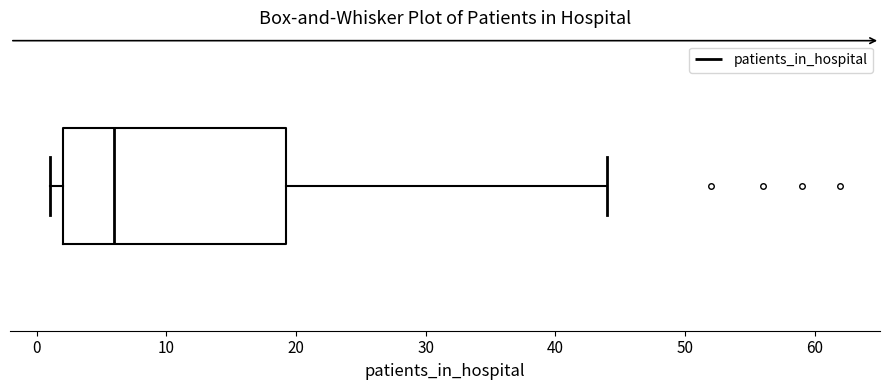

Where does the median line of the box sit on the x-axis? The values are not printed on the chart, so give them approximately, as read against the axis.

6